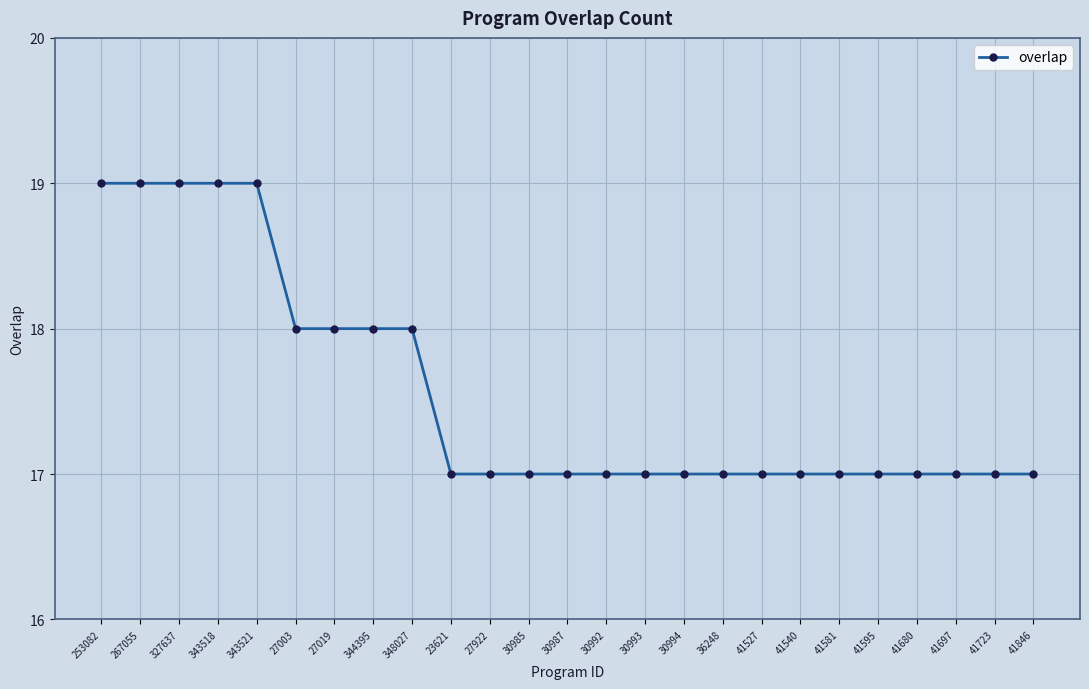

What is the maximum value shown in the chart?

19